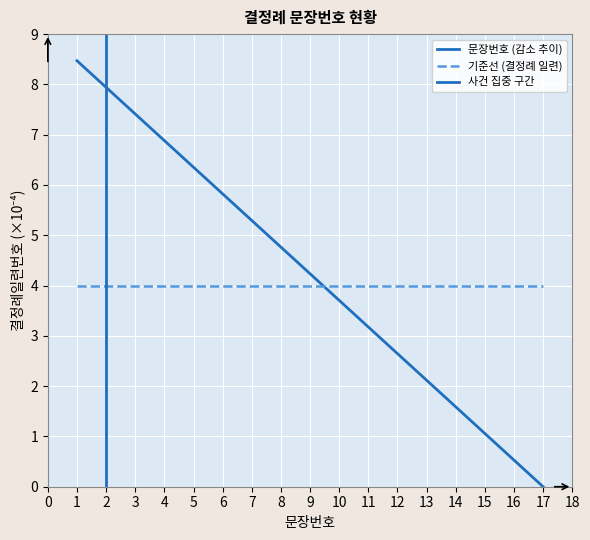

How many values are above zero?

16